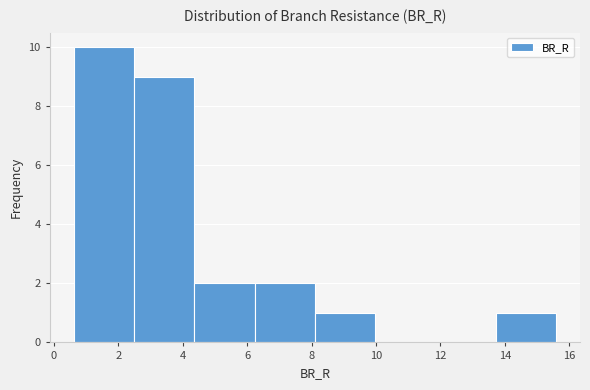

How tall is the bar that spans 2.4 to 4.4 on the x-axis? Neither the bar edges nor the heights are printed on the chart, so give them approximately, as read against the axes.

9